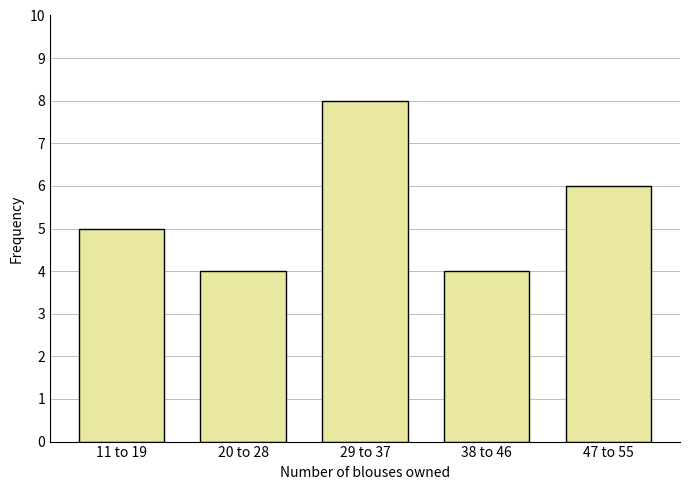

Reading right to left, list all the values displayed in this chart.

47 to 55=6	38 to 46=4	29 to 37=8	20 to 28=4	11 to 19=5